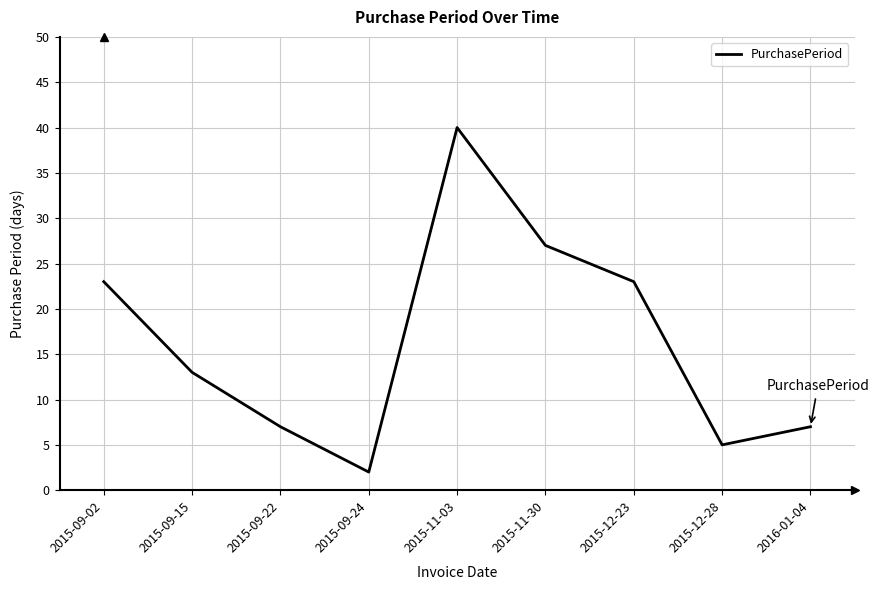

What is the ratio of the value at 2015-12-23 to the value at 2015-09-22?

3.3